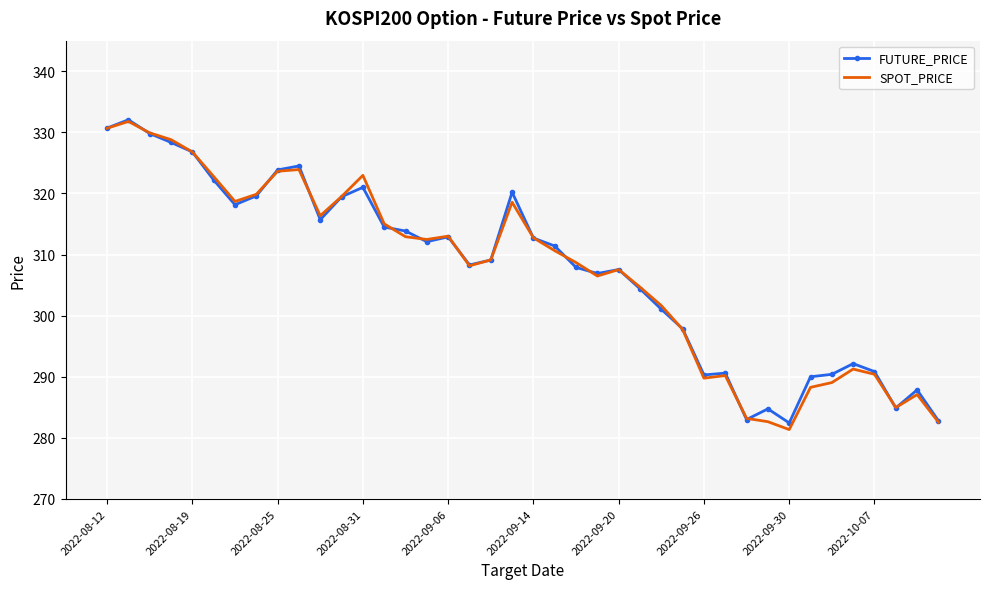

What is the minimum value for SPOT_PRICE?

281.4